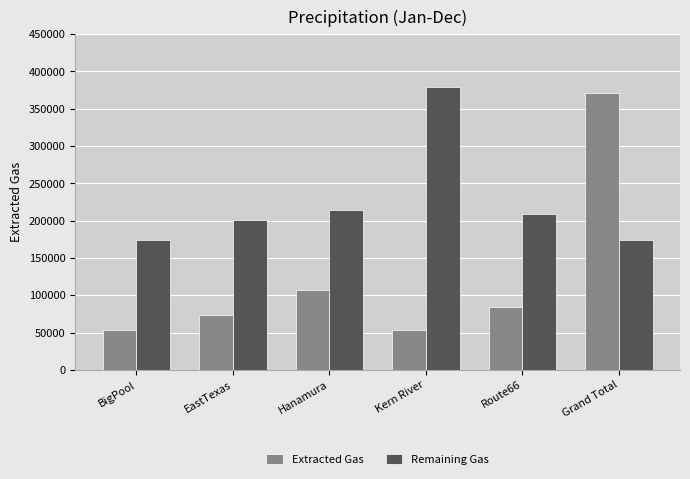

Which series changed the most between BigPool and EastTexas?

Remaining Gas